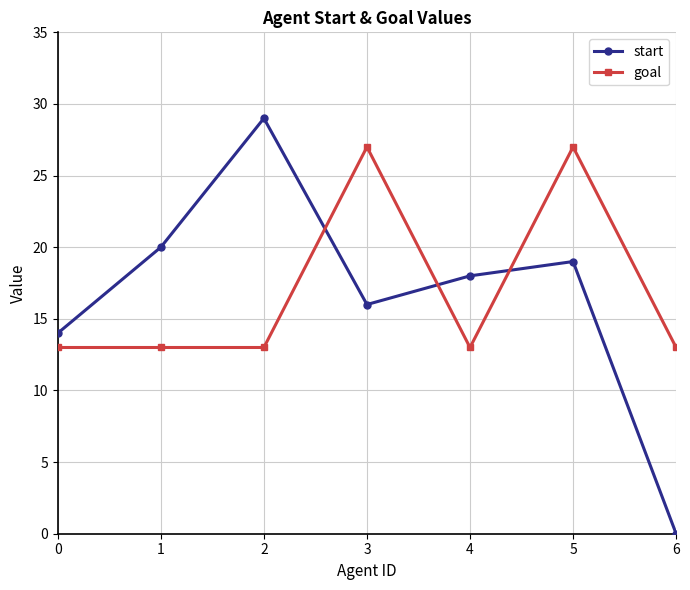

What is the sum of all goal values?

119